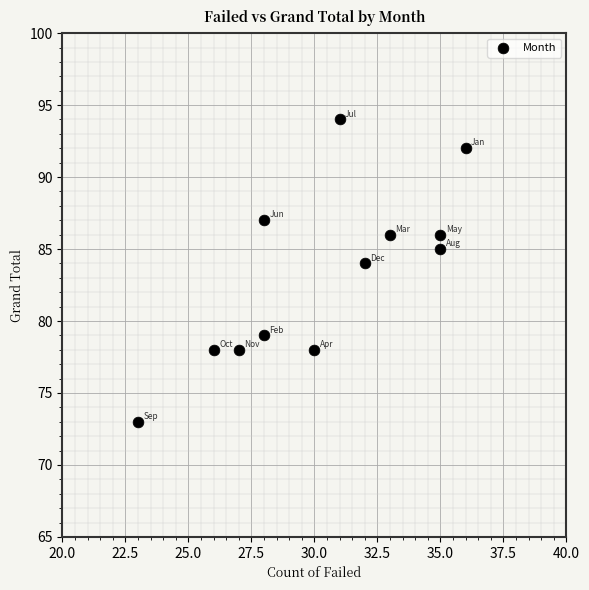

What Y value in the scatter plot is closest to 83?

84